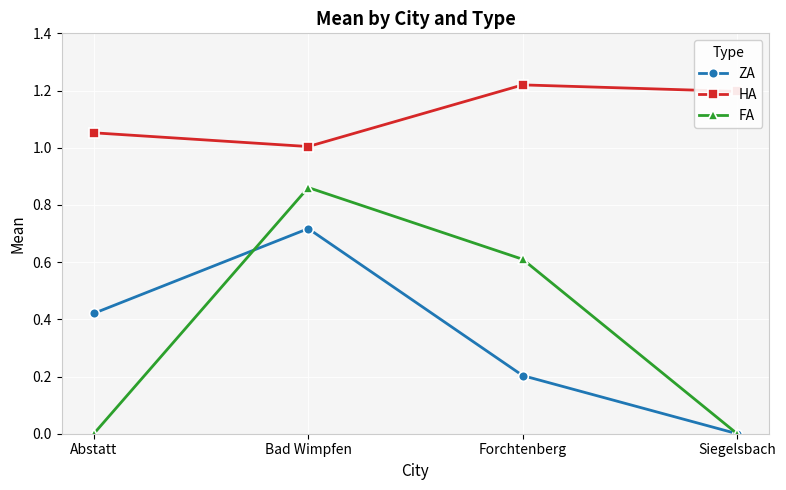

Where is ZA nearest to the value 0?

Siegelsbach